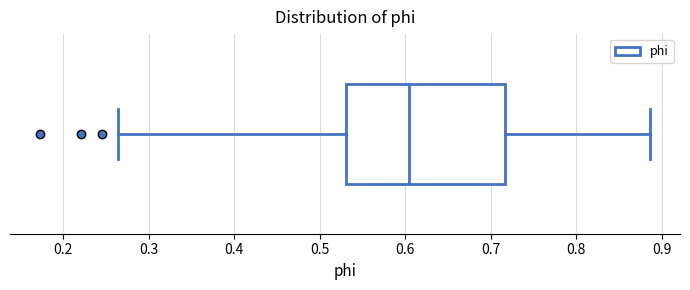

Transcribe this box plot: give where the median line is, the range the box spans, and where the two whiskers end, as read against the x-axis. The values are not printed on the chart, so give them approximately, as read against the axis.

median 0.60, box 0.53 to 0.72, whiskers 0.26 to 0.89